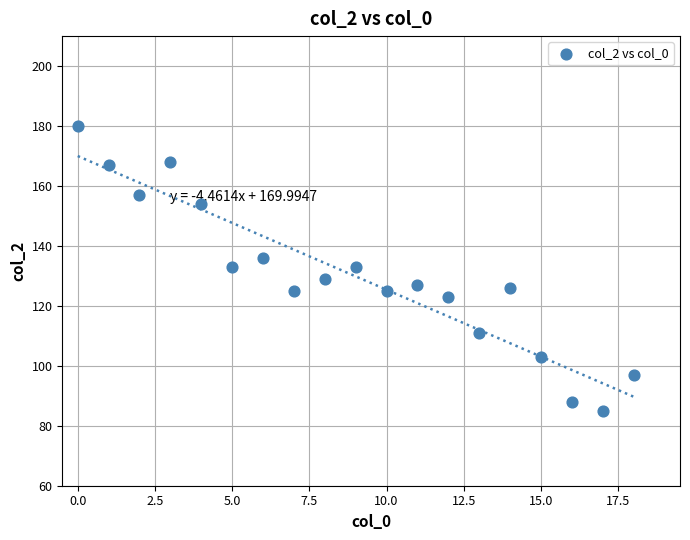

What is the range of Y values (max minus min)?

95